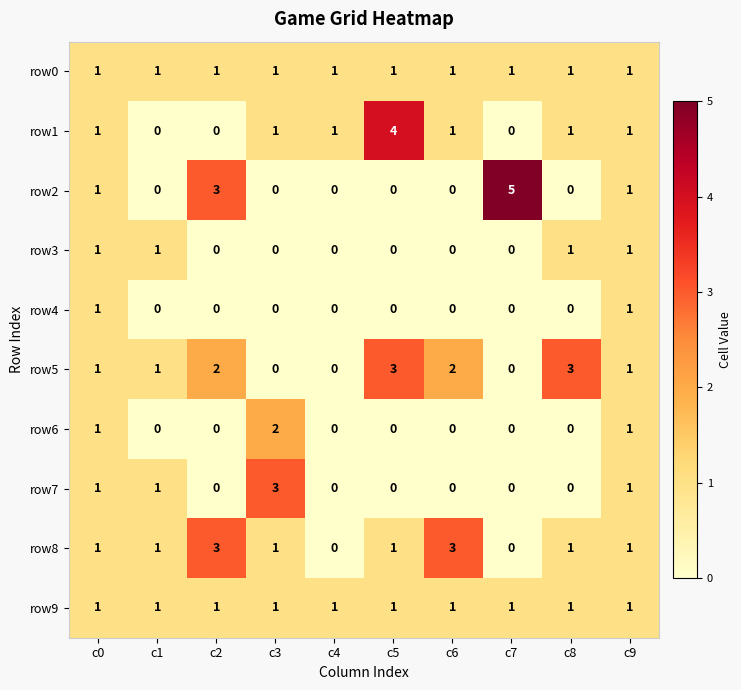

What is the greatest value displayed?

5